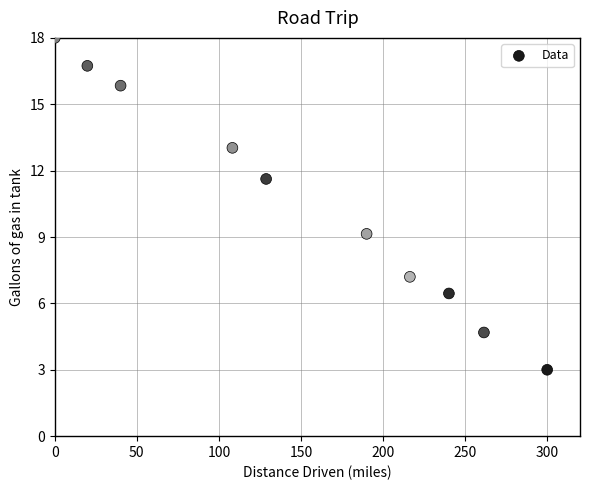

What is the average Y value?

10.6